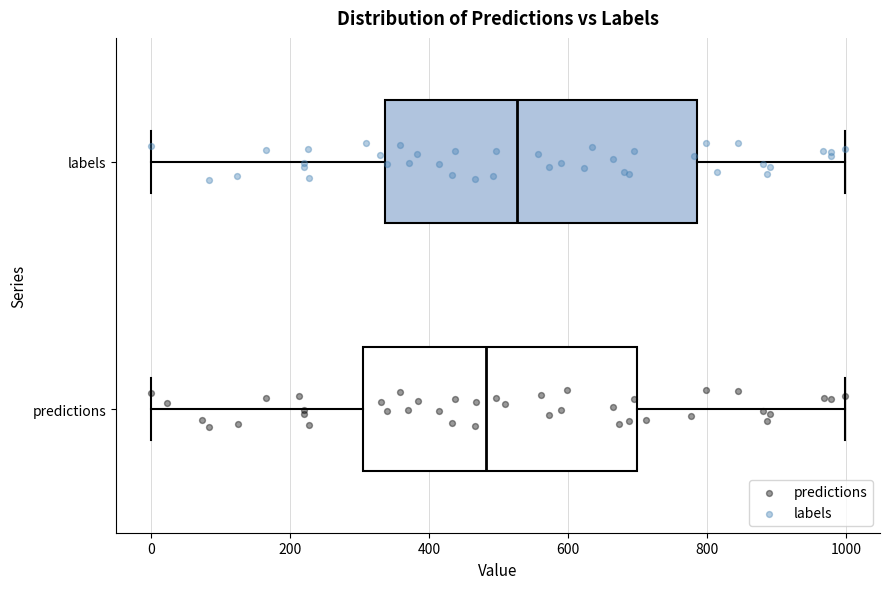

Where does the median line of the box for predictions sit on the x-axis? The values are not printed on the chart, so give them approximately, as read against the axis.

480